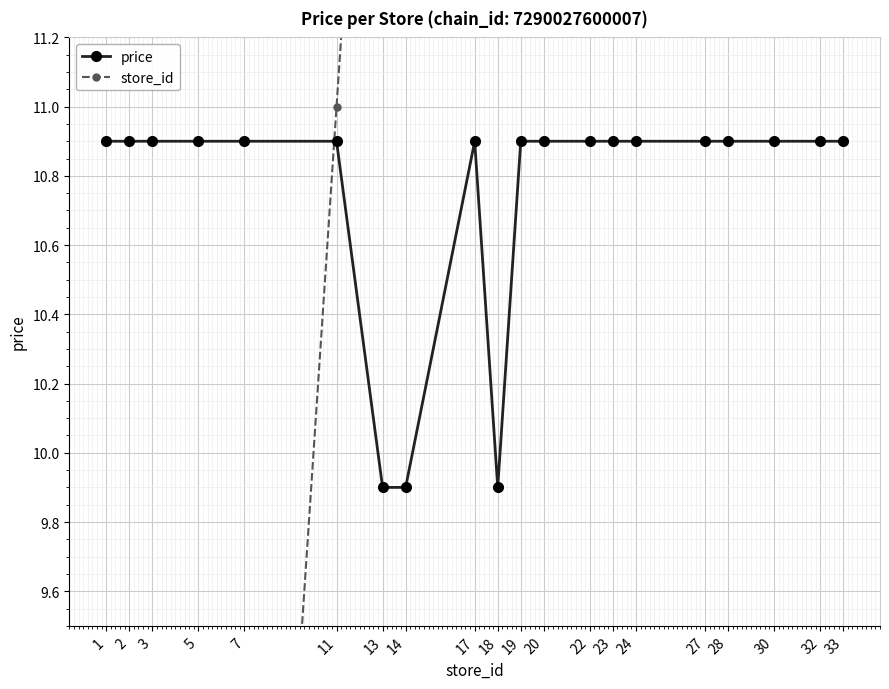

What is the value of the store_id point at the 8th from the left?

14.0